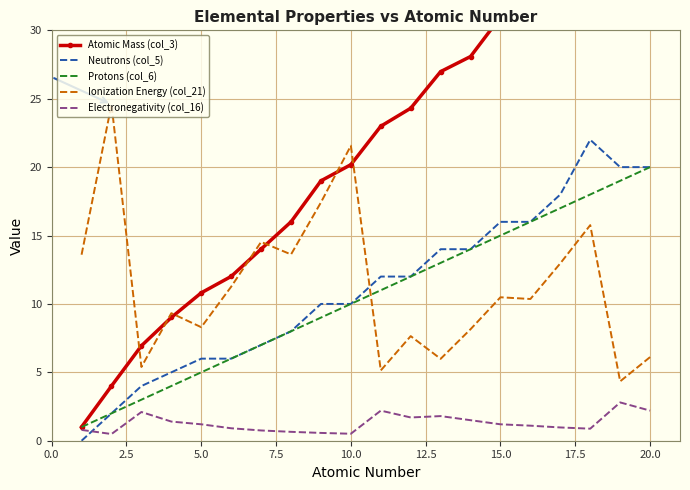

Is the value of Ionization Energy (col_21) at 5.0 greater than the value of Neutrons (col_5) at 15.0?

No